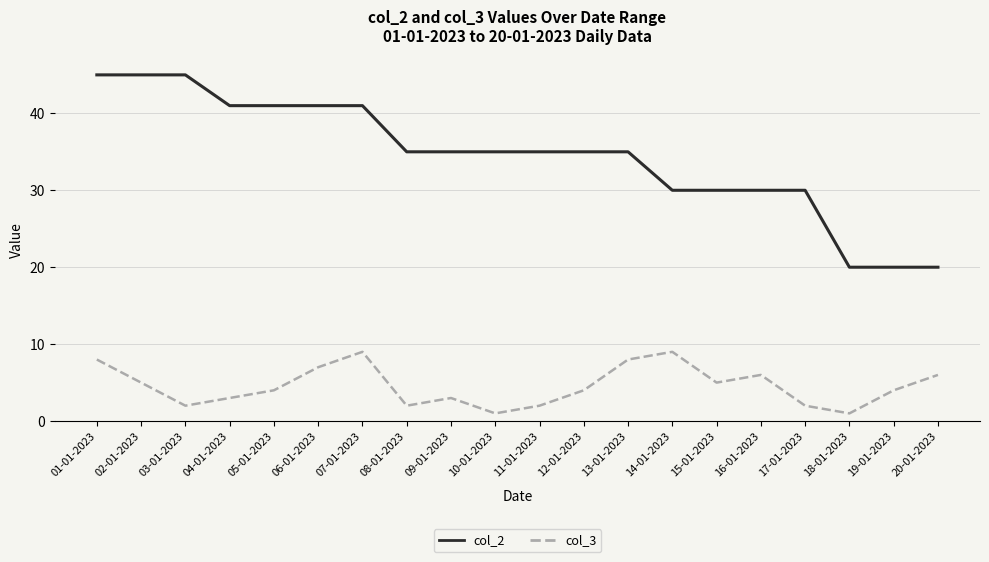

What position from the left is 16-01-2023?

16